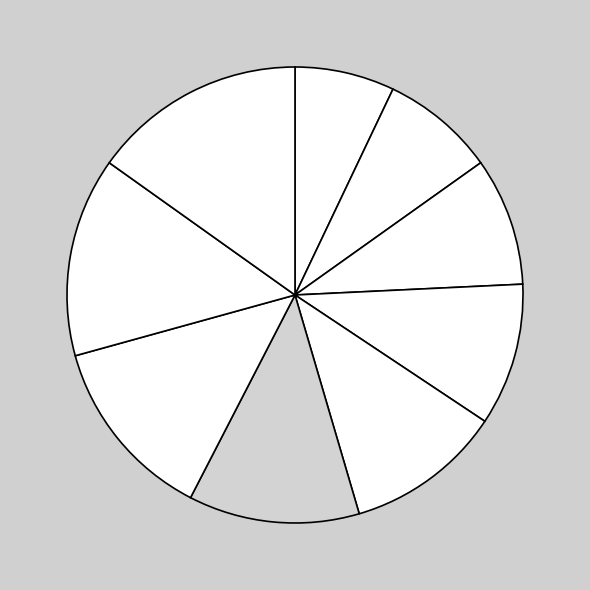

Count the number of slices in the pie.

9